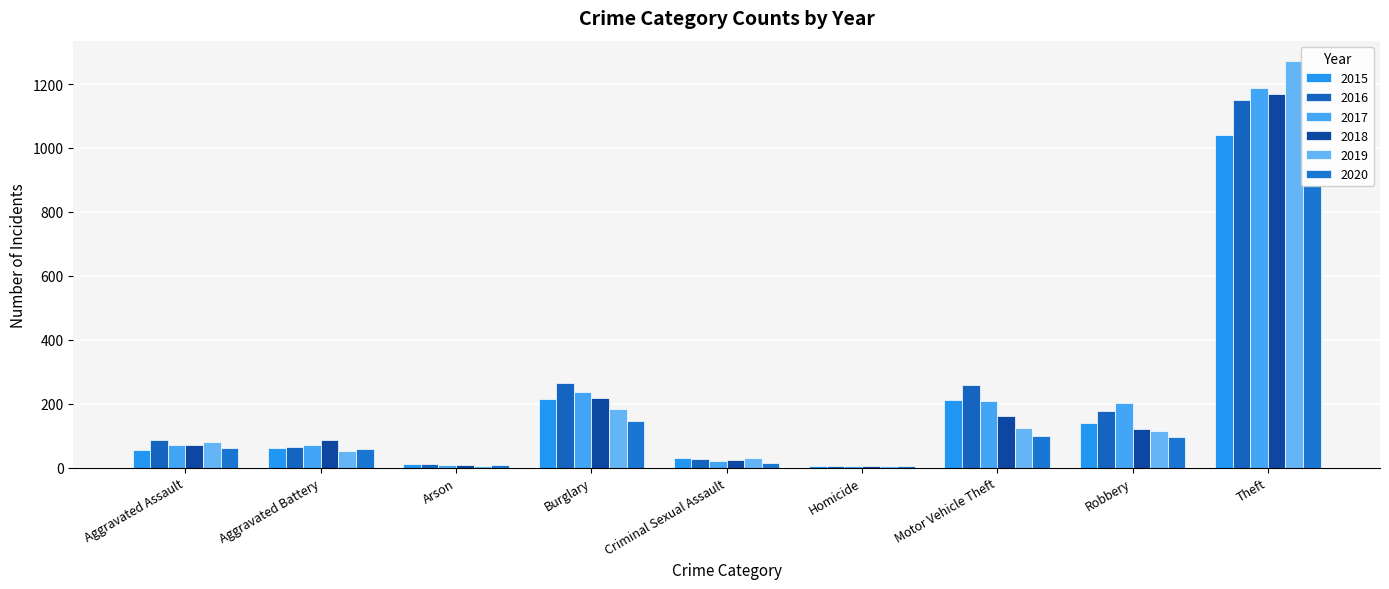

What is the minimum value for 2016?

4